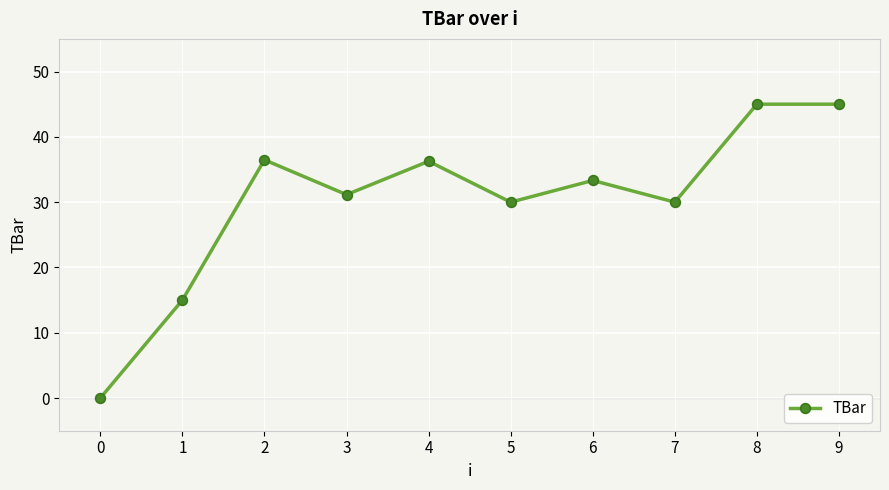

What is the difference between the values at 0 and 9?

45.0